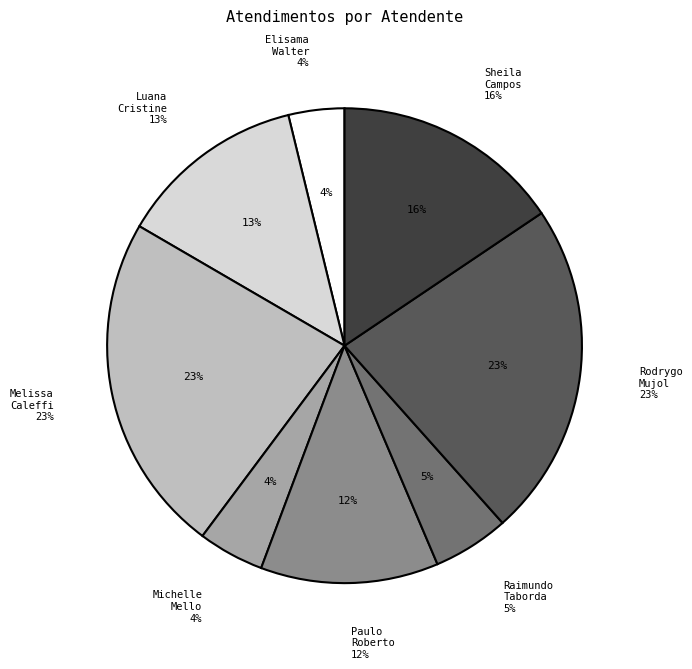

To the nearest percent, what percentage of the pie is Elisama Walter Machado?

4%